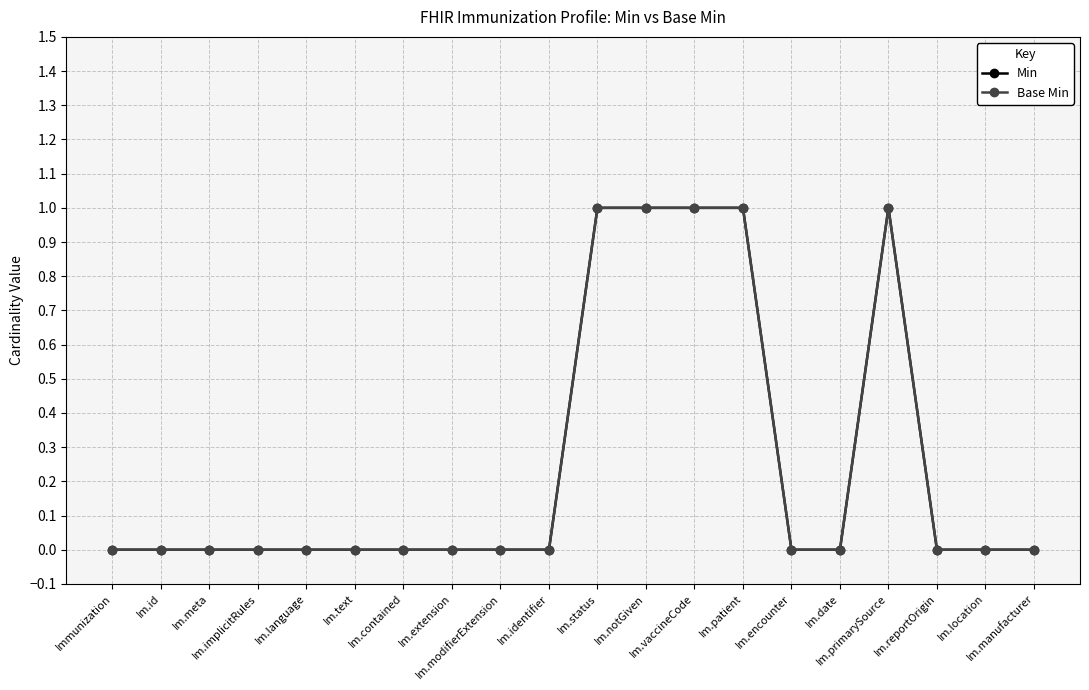

What is the greatest value displayed?

1